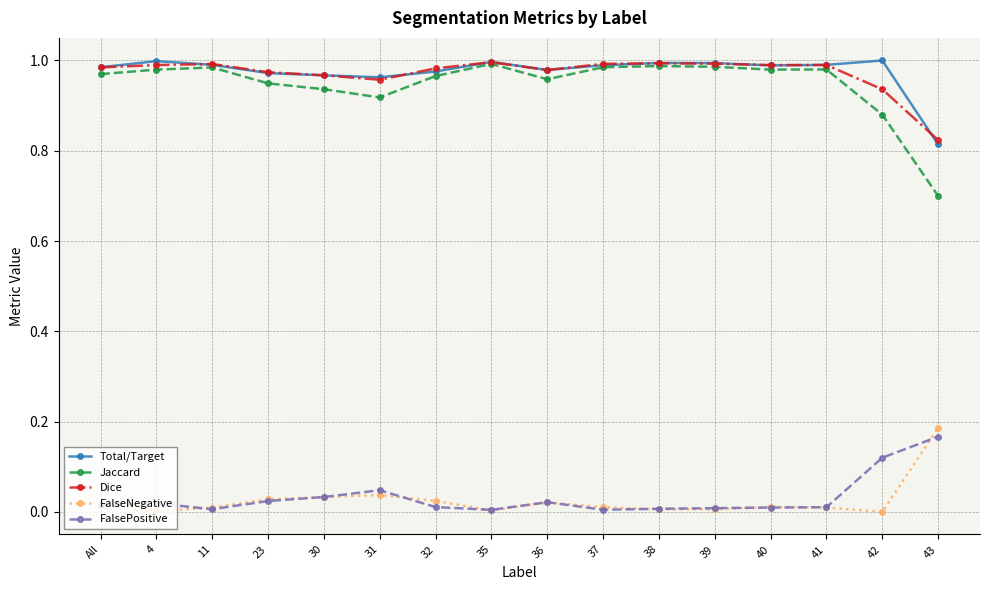

True or false: Total/Target has more than 0 interior local peaks.

True